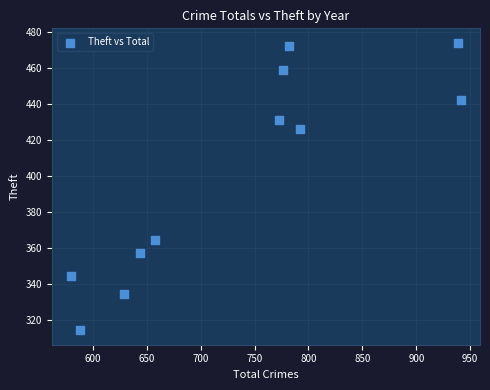

What Y value in the scatter plot is closest to 394?

364